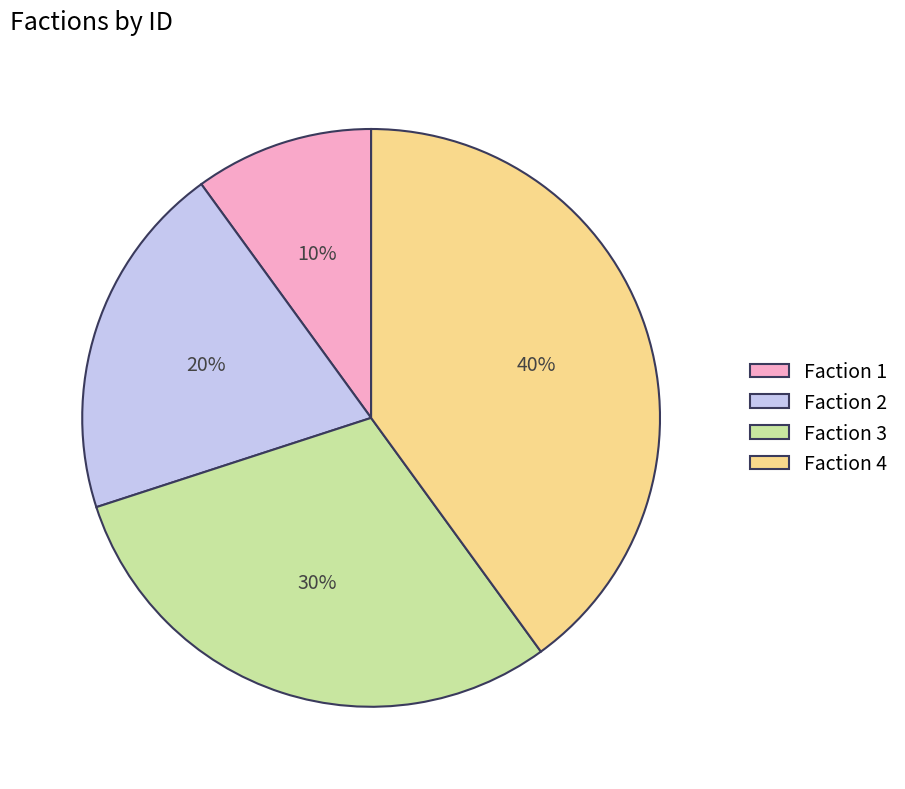

Which has a higher value, Faction 3 or Faction 4?

Faction 4